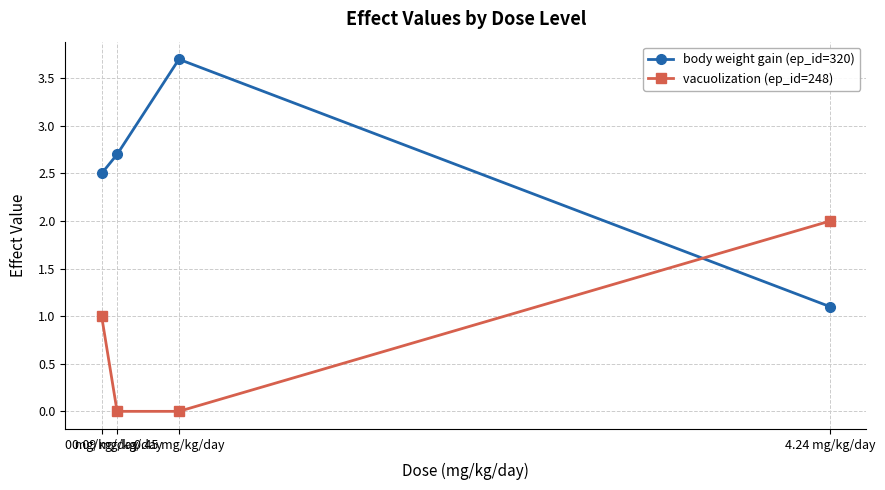

How many data points in body weight gain (ep_id=320) are above 2?

3